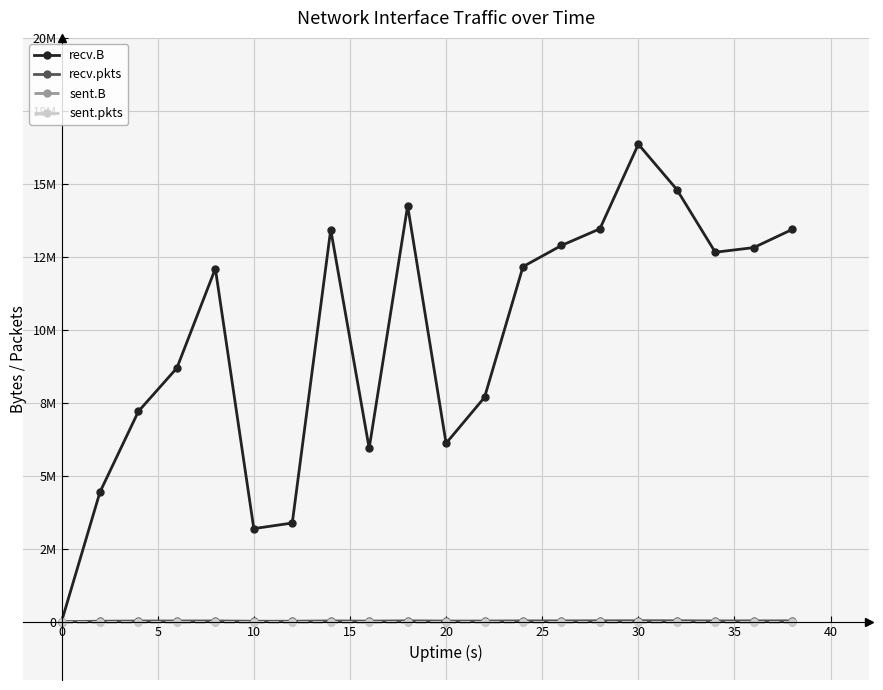

Does the chart have visible grid lines?

Yes